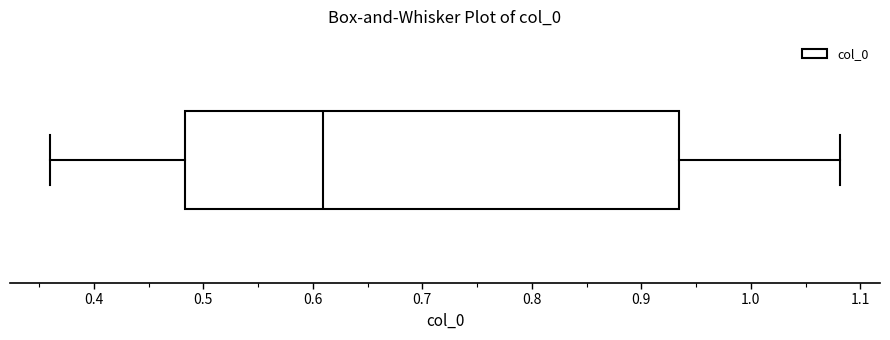

Where is the left edge of the box on the x-axis? The values are not printed on the chart, so give them approximately, as read against the axis.

0.48